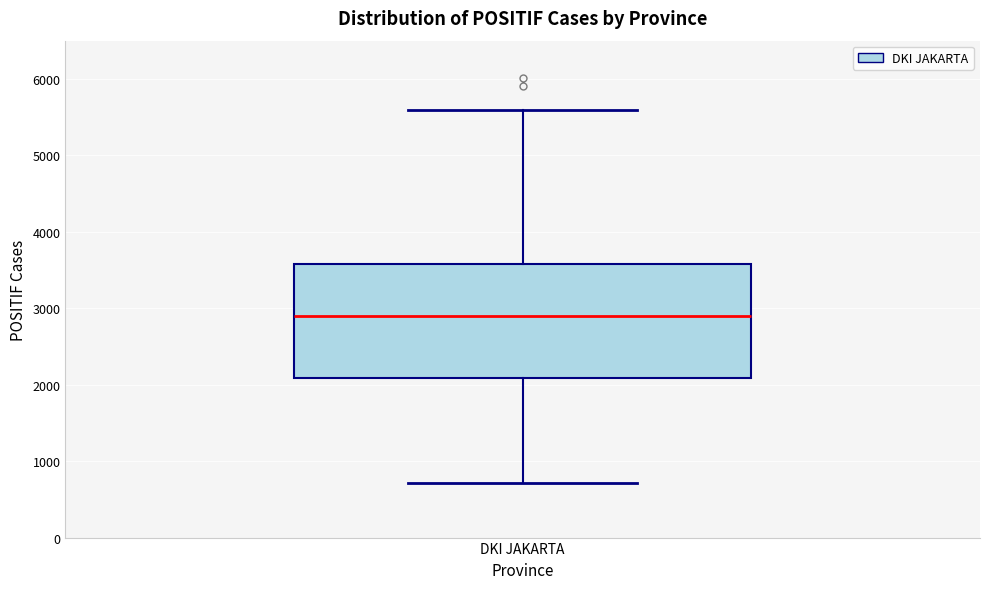

Where does the lower whisker of the box for DKI JAKARTA end on the y-axis? The values are not printed on the chart, so give them approximately, as read against the axis.

700